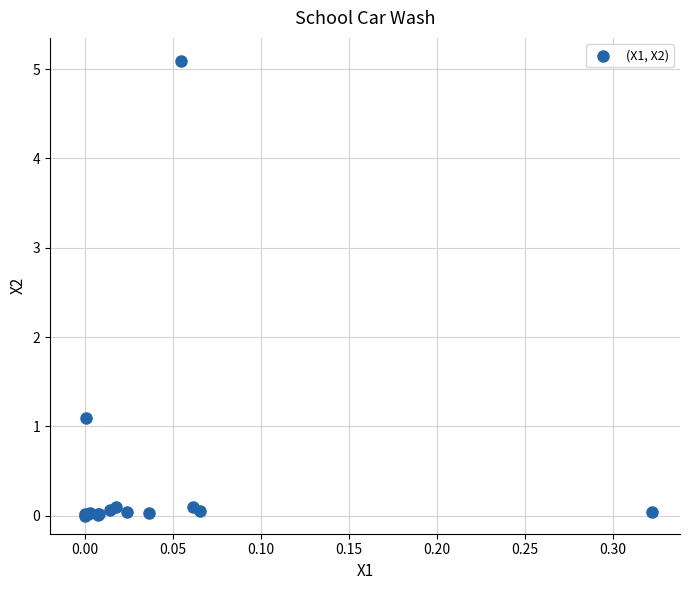

What Y value in the scatter plot is closest to 2?

1.1